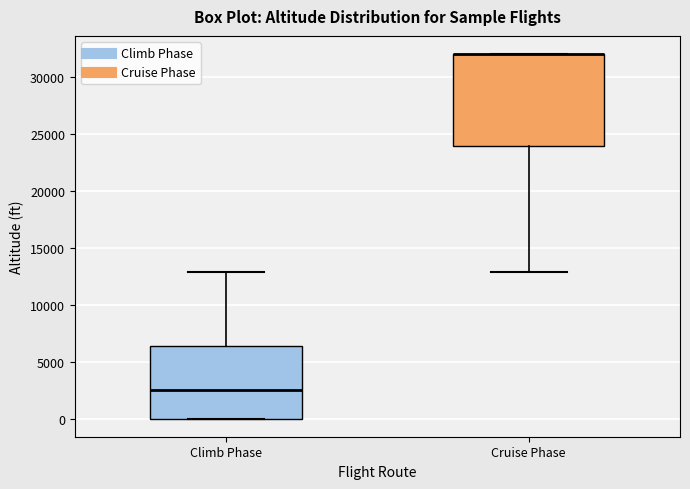

Reading left to right, transcribe this box plot: for each box, give where its median line is, the range the box spans, and where its two whiskers end, as read against the y-axis. The values are not printed on the chart, so give them approximately, as read against the axis.

Climb Phase: median 2500, box 0 to 6500, whiskers 0 to 13000
Cruise Phase: median 32000 (drawn on the box's upper edge), box 24000 to 32000, whiskers 13000 to 32000